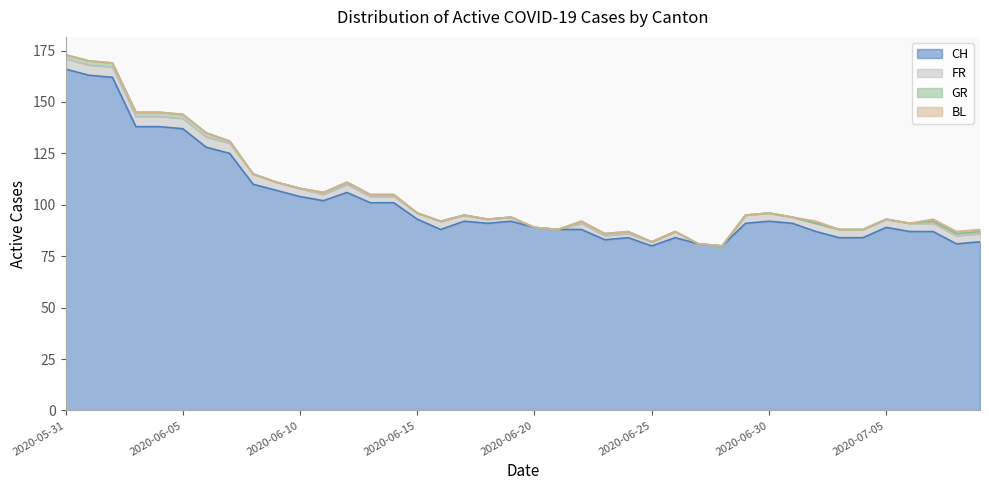

Reading left to right, list all the values displayed in this chart.

CH: 166	163	162	138	138	137	128	125	110	107	104	102	106	101	101	93	88	92	91	92	89	88	88	83	84	80	84	81	80	91	92	91	87	84	84	89	87	87	81	82
FR: 5	5	5	5	5	5	5	5	5	4	4	3	4	3	3	3	4	3	2	2	0	0	3	2	2	2	3	0	0	4	4	3	4	4	4	4	4	4	4	4
GR: 2	2	2	2	2	2	2	1	0	0	0	1	1	1	1	0	0	0	0	0	0	0	1	1	1	0	0	0	0	0	0	0	0	0	0	0	0	1	1	1
BL: 0	0	0	0	0	0	0	0	0	0	0	0	0	0	0	0	0	0	0	0	0	0	0	0	0	0	0	0	0	0	0	0	1	0	0	0	0	1	1	1